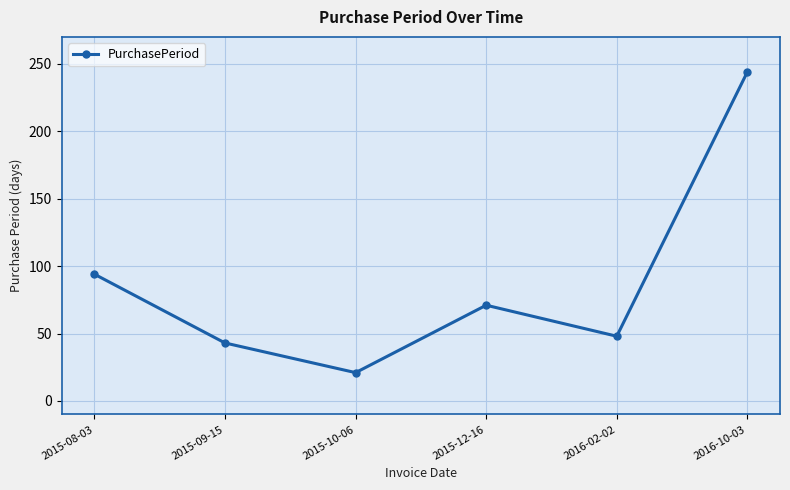

How many data points are less than 71?

3